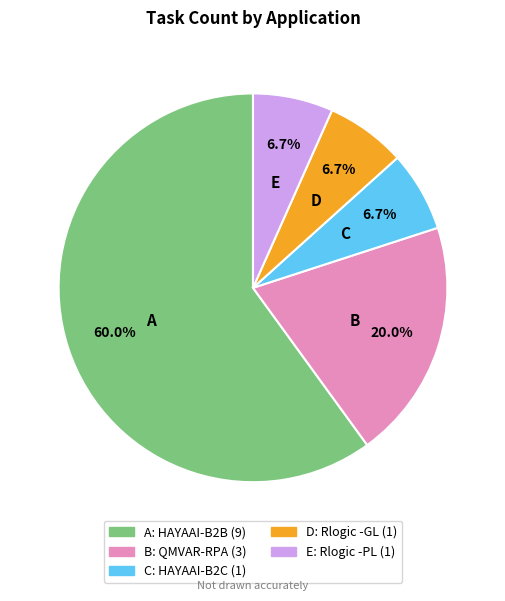

Count the number of slices in the pie.

5